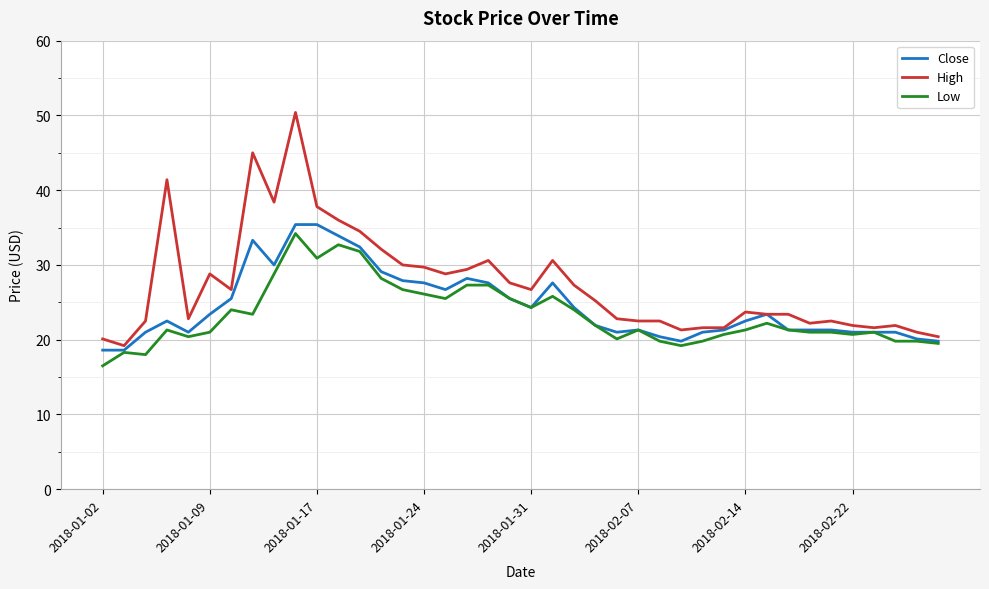

Reading left to right, transcribe all the data shown in this chart.

Close: 18.6	18.6	21.0	22.5	21.0	23.4	25.5	33.3	30.0	35.4	35.4	33.9	32.4	29.1	27.9	27.6	26.7	28.2	27.6	25.5	24.3	27.6	24.3	21.9	21.0	21.3	20.4	19.8	21.0	21.3	22.5	23.4	21.3	21.3	21.3	21.0	21.0	21.0	20.1	19.8
High: 20.1	19.2	22.5	41.4	22.8	28.8	26.7	45.0	38.4	50.4	37.8	36.0	34.5	32.1	30.0	29.7	28.8	29.4	30.6	27.6	26.7	30.6	27.3	25.2	22.8	22.5	22.5	21.3	21.6	21.6	23.7	23.4	23.4	22.2	22.5	21.9	21.6	21.9	21.0	20.4
Low: 16.5	18.3	18.0	21.3	20.4	21.0	24.0	23.4	28.8	34.2	30.9	32.7	31.8	28.2	26.7	26.1	25.5	27.3	27.3	25.5	24.3	25.8	24.0	21.9	20.1	21.3	19.8	19.2	19.8	20.7	21.3	22.2	21.3	21.0	21.0	20.7	21.0	19.8	19.8	19.5